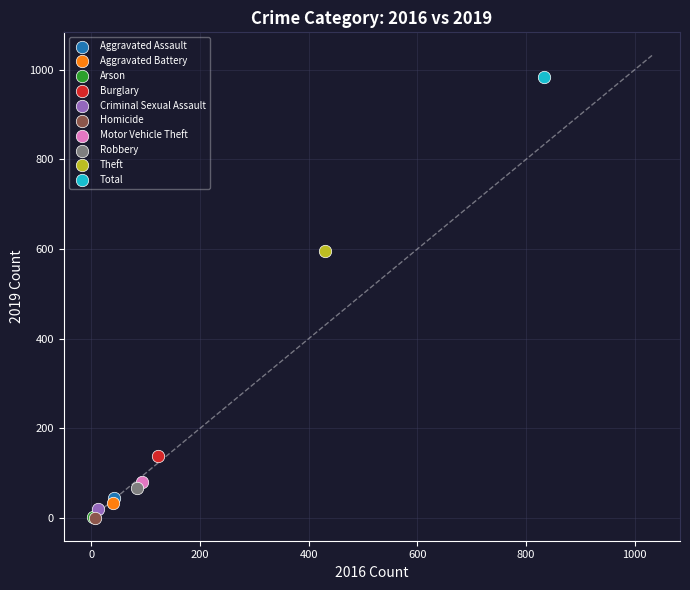

Which series reaches the maximum Y coordinate?

Total